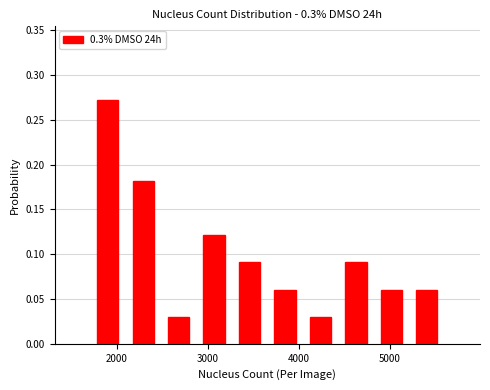

Around what value on the x-axis is the tallest bar? Give the approximate position of its centre, as read against the axis.

1900